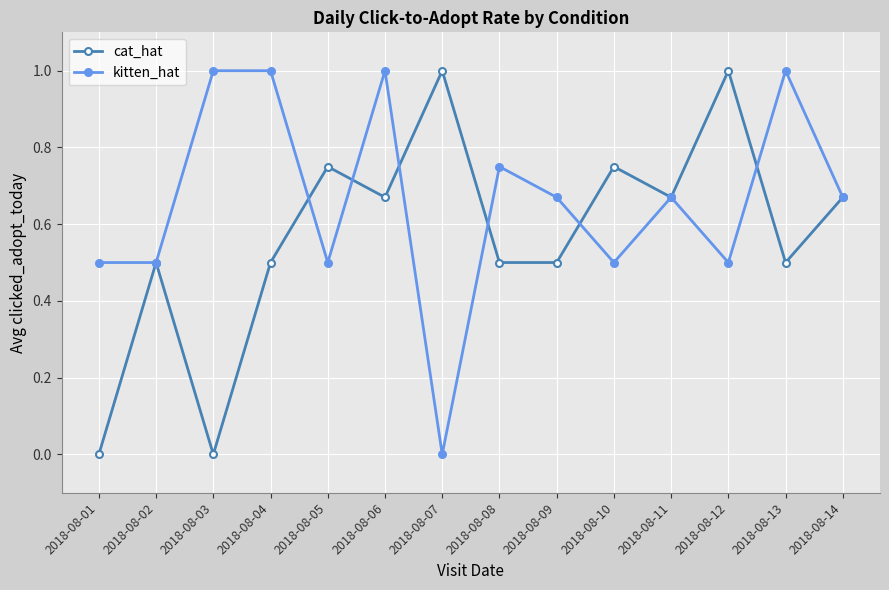

In cat_hat, how many points are higher than both neighbors (excluding endpoints)?

5